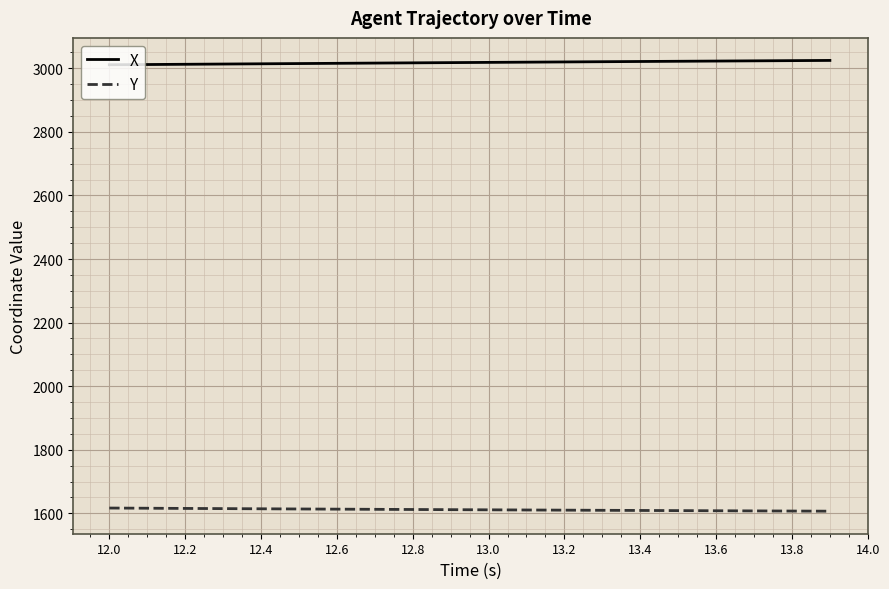

True or false: Y and X intersect in this chart.

False